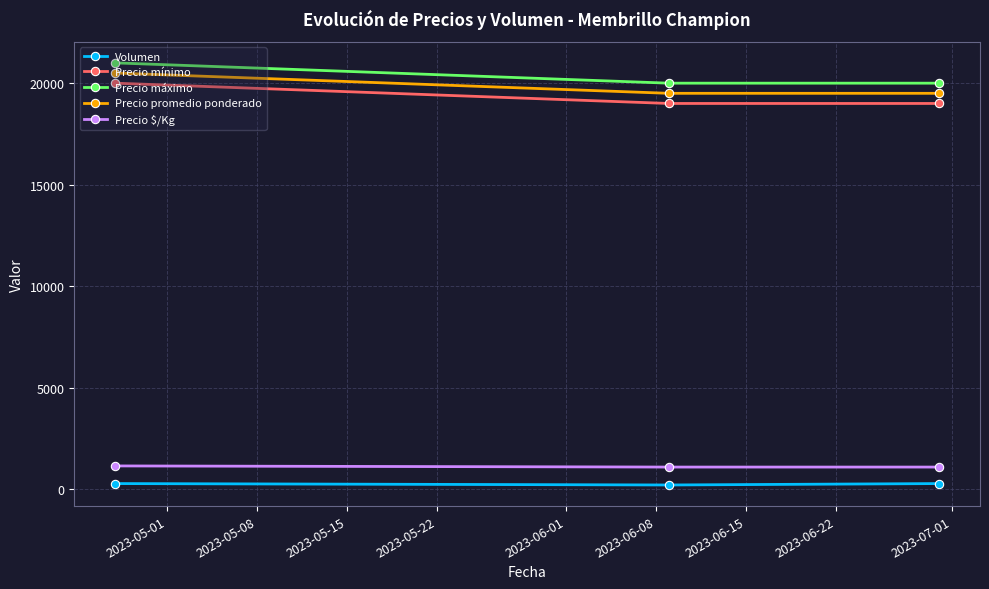

What is the sum of all Precio $/Kg values?

3305